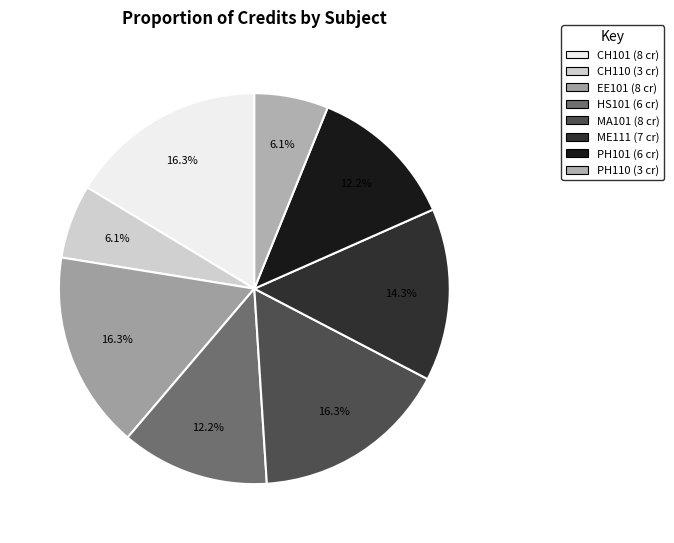

What percentage is the EE101 slice, to the nearest percent?

16%